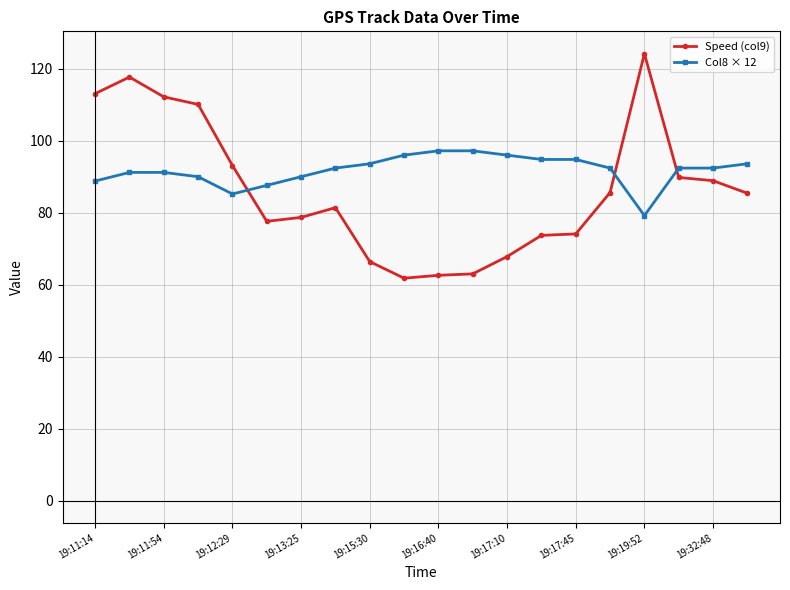

What is the difference between the maximum and minimum values in the Speed (col9) series?

62.4